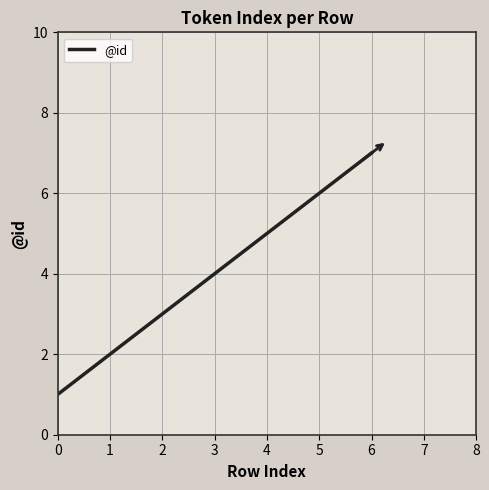

What is the difference between the maximum and minimum values?

6